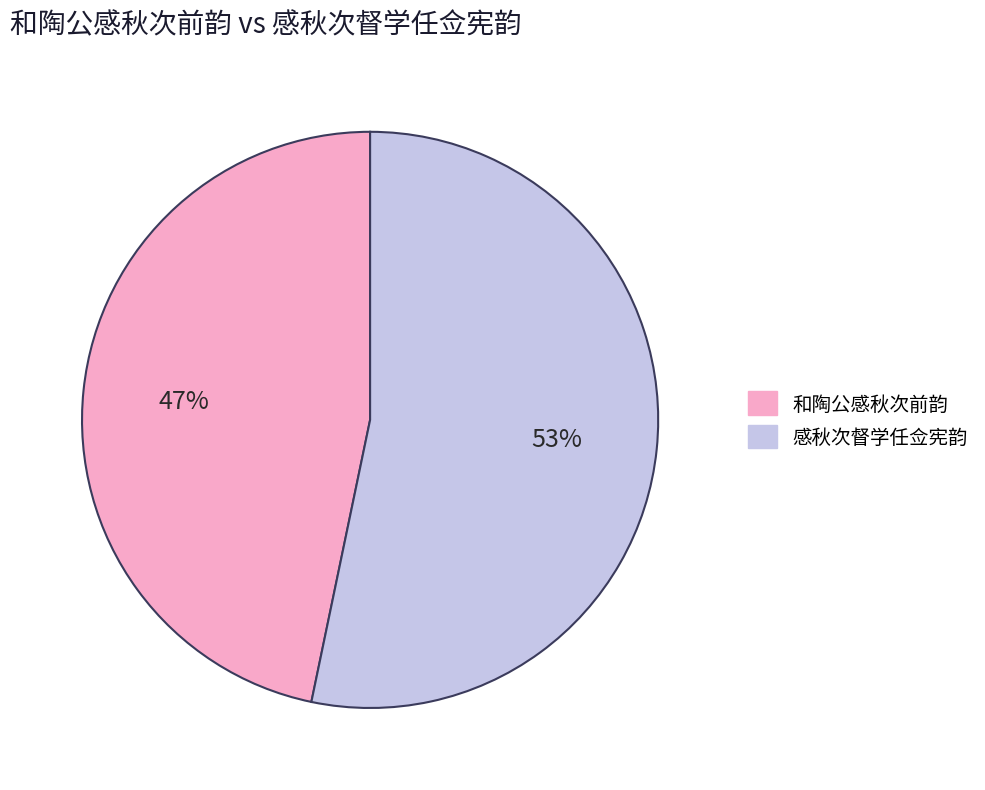

To the nearest percent, what is the combined percentage of 感秋次督学任佥宪韵 and 和陶公感秋次前韵?

100%